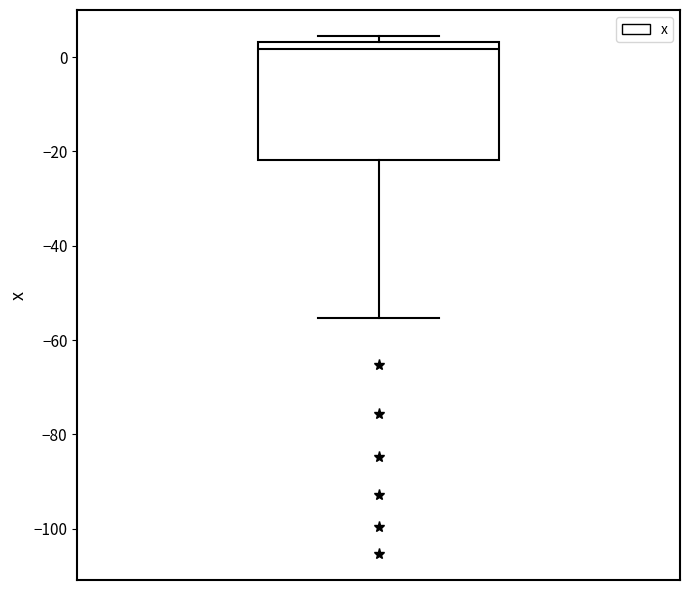

Transcribe this box plot: give where the median line is, the range the box spans, and where the two whiskers end, as read against the y-axis. The values are not printed on the chart, so give them approximately, as read against the axis.

median 2, box -22 to 4, whiskers -56 to 4 (just above the box's upper edge)